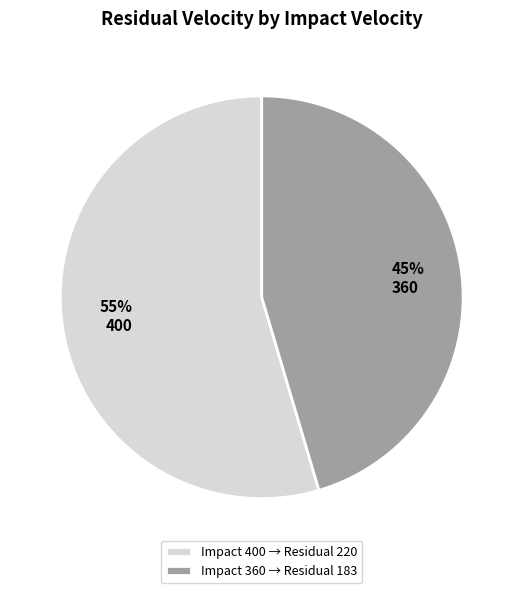

Count the number of slices in the pie.

2